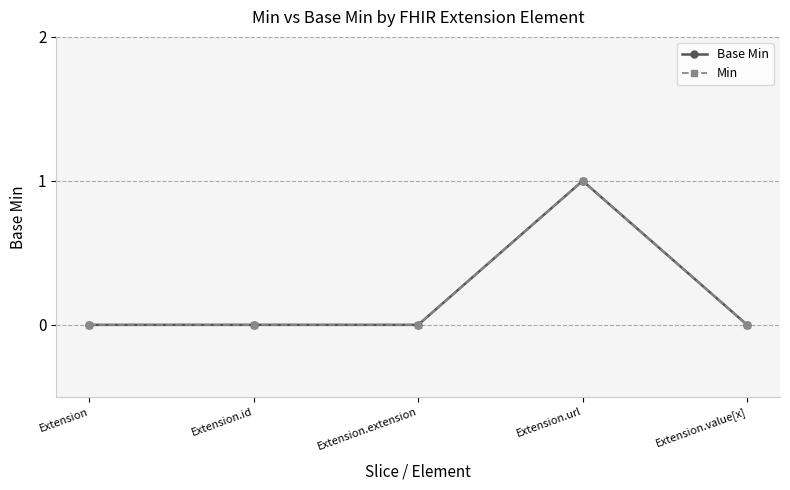

At how many categories does at least one series exceed 0?

1